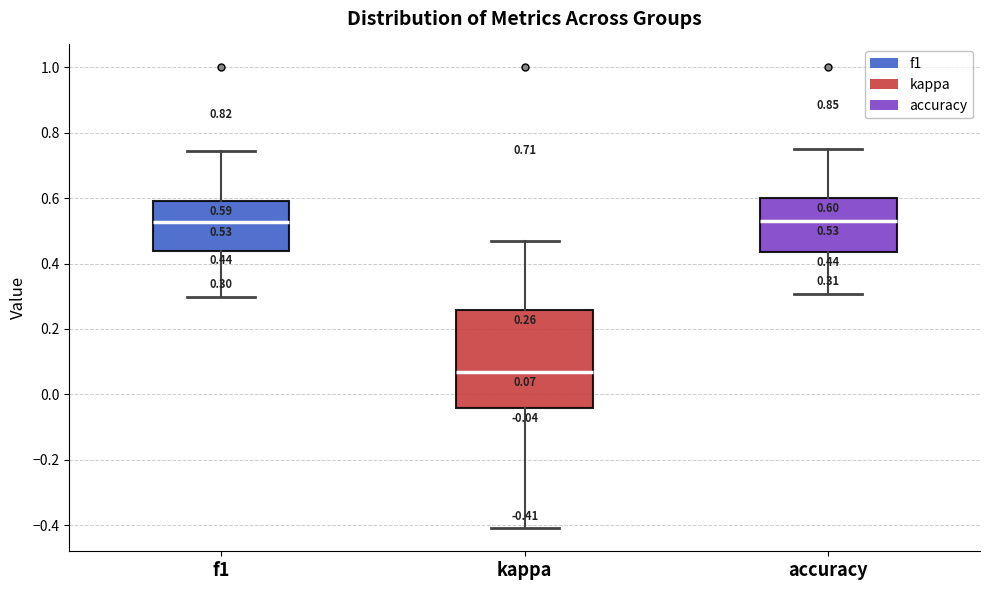

Comparing the boxes themselves (not the whiskers), which one is the tallest?

kappa